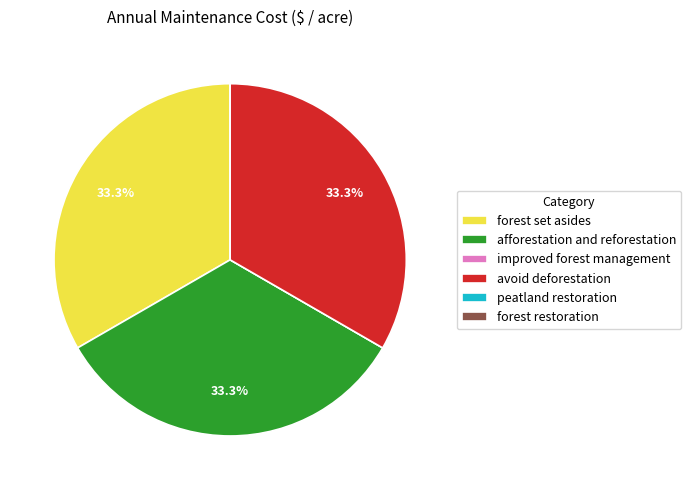

How much of the chart is everything except forest set asides?

66.7%